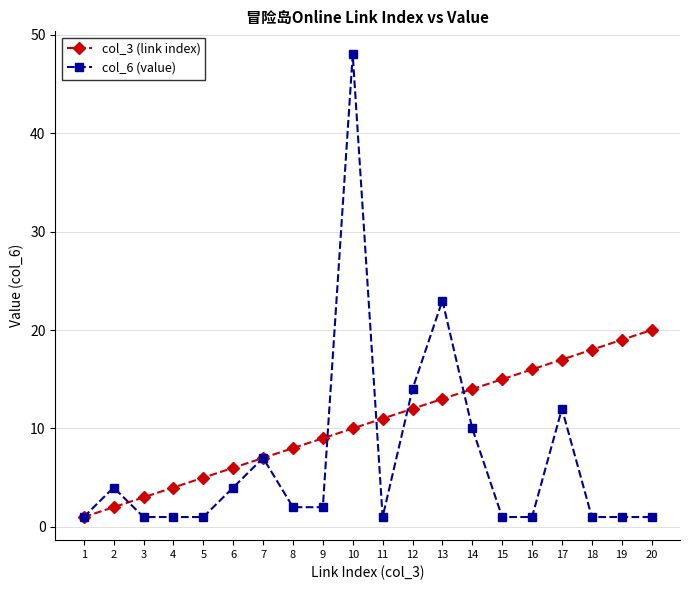

What is the difference between the highest and lowest values at 3?

2